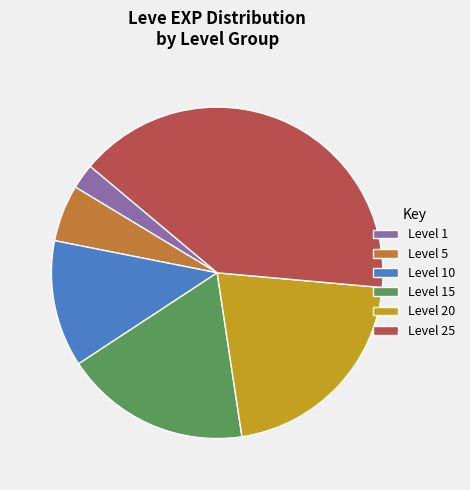

Combined, do Level 1 and Level 15 account for over 50%?

No